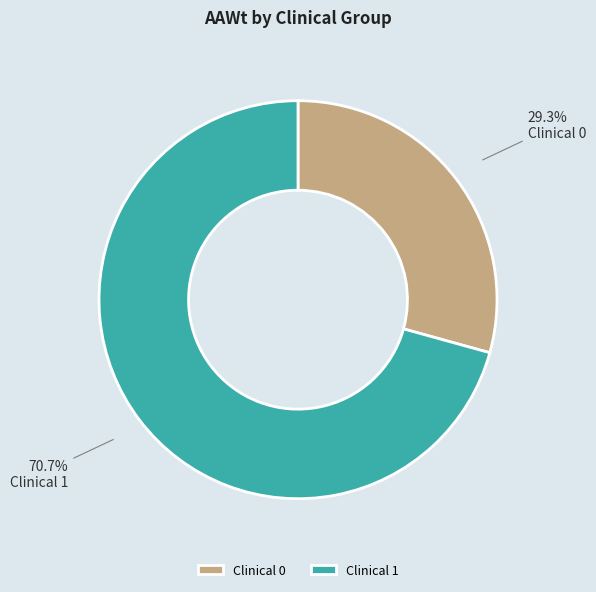

Which category has the biggest portion of the pie?

Clinical 1